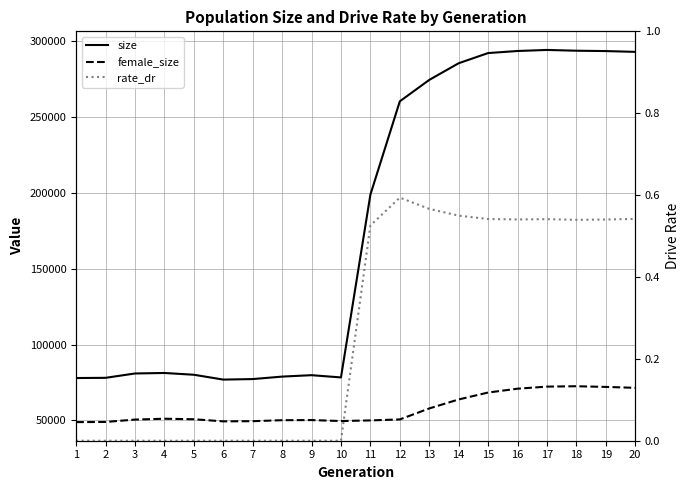

How many distinct data groups are displayed?

3